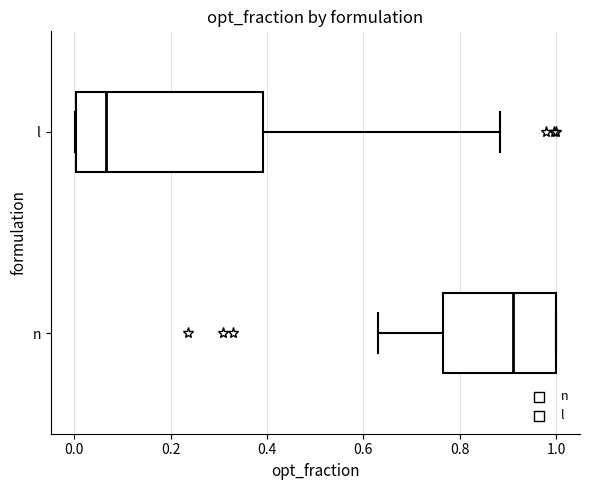

Comparing the boxes themselves (not the whiskers), which one is the widest?

l